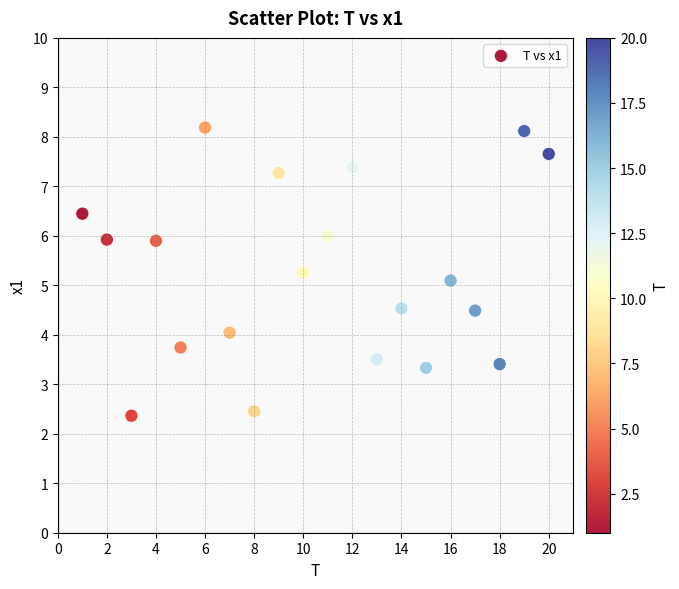

What is the range of X values (max minus min)?

19.0